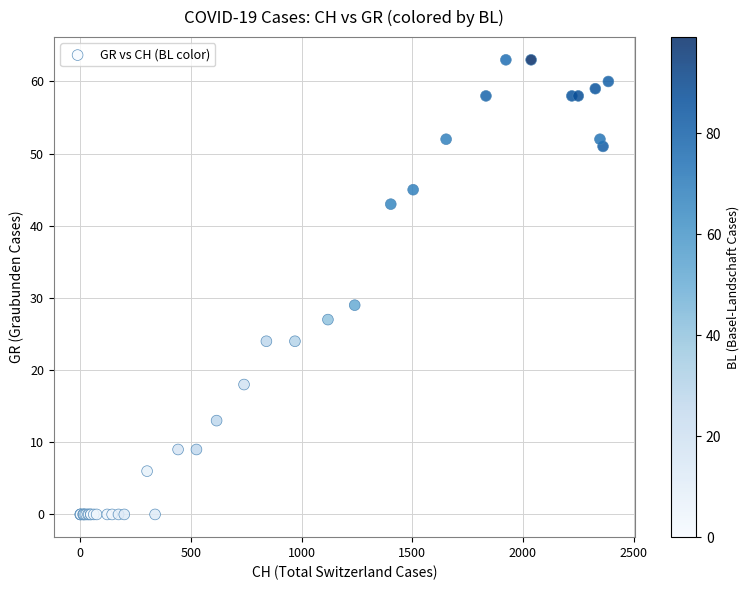

What Y value in the scatter plot is closest to 31?

29